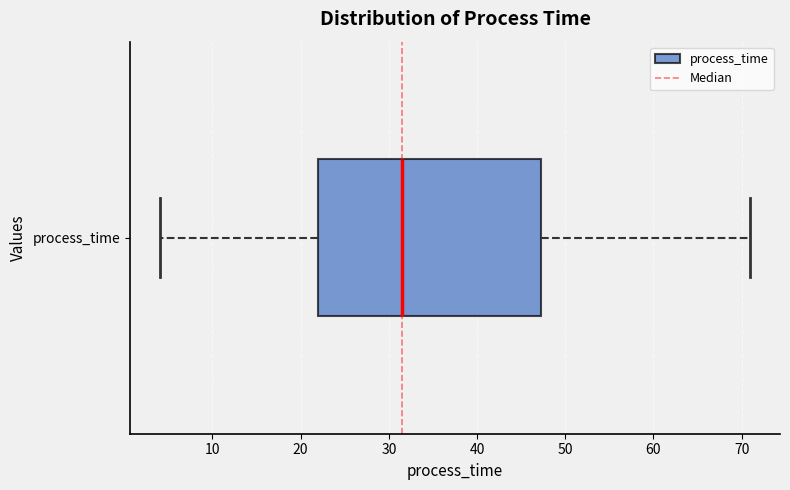

Transcribe this box plot: give where the median line is, the range the box spans, and where the two whiskers end, as read against the x-axis. The values are not printed on the chart, so give them approximately, as read against the axis.

median 32, box 22 to 47, whiskers 4 to 71